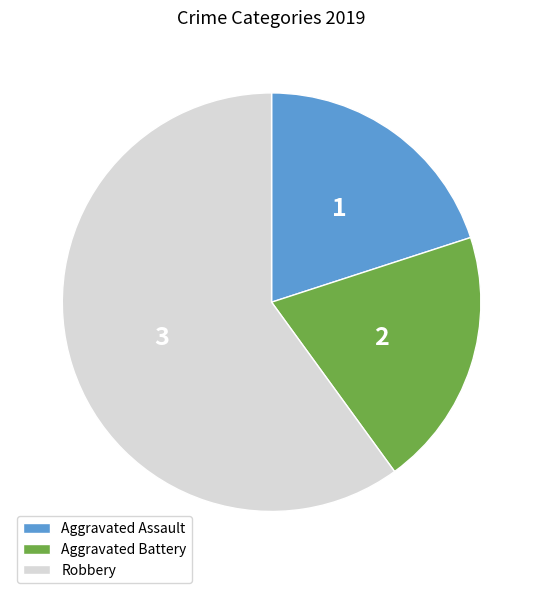

What is the majority slice?

Robbery